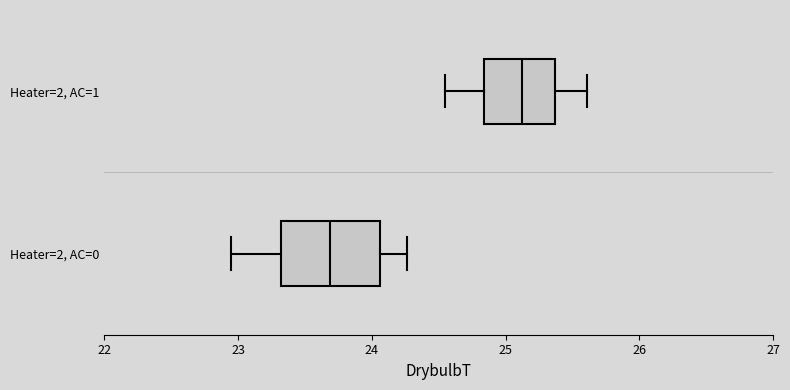

Which box has the furthest to the right median line?

Heater=2, AC=1